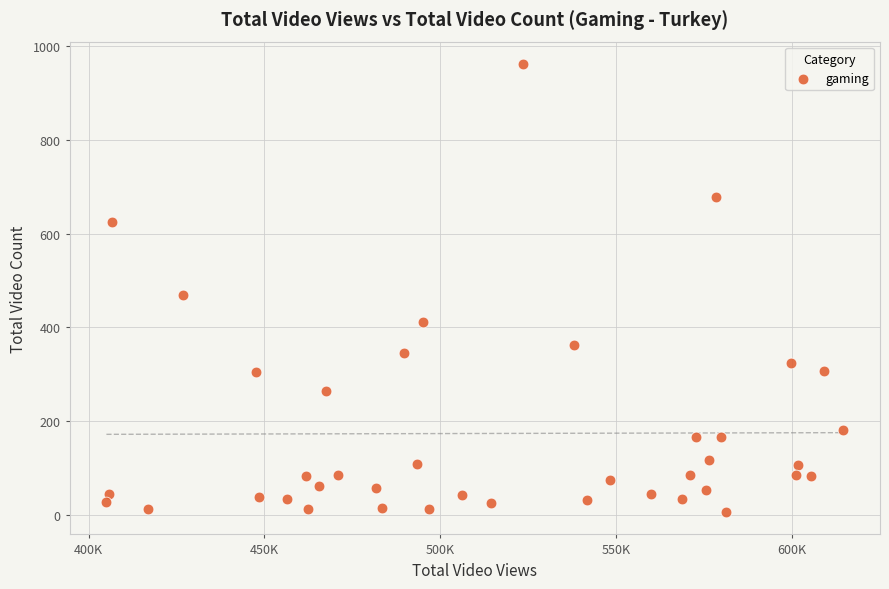

What Y value in the scatter plot is closest to 484?

470